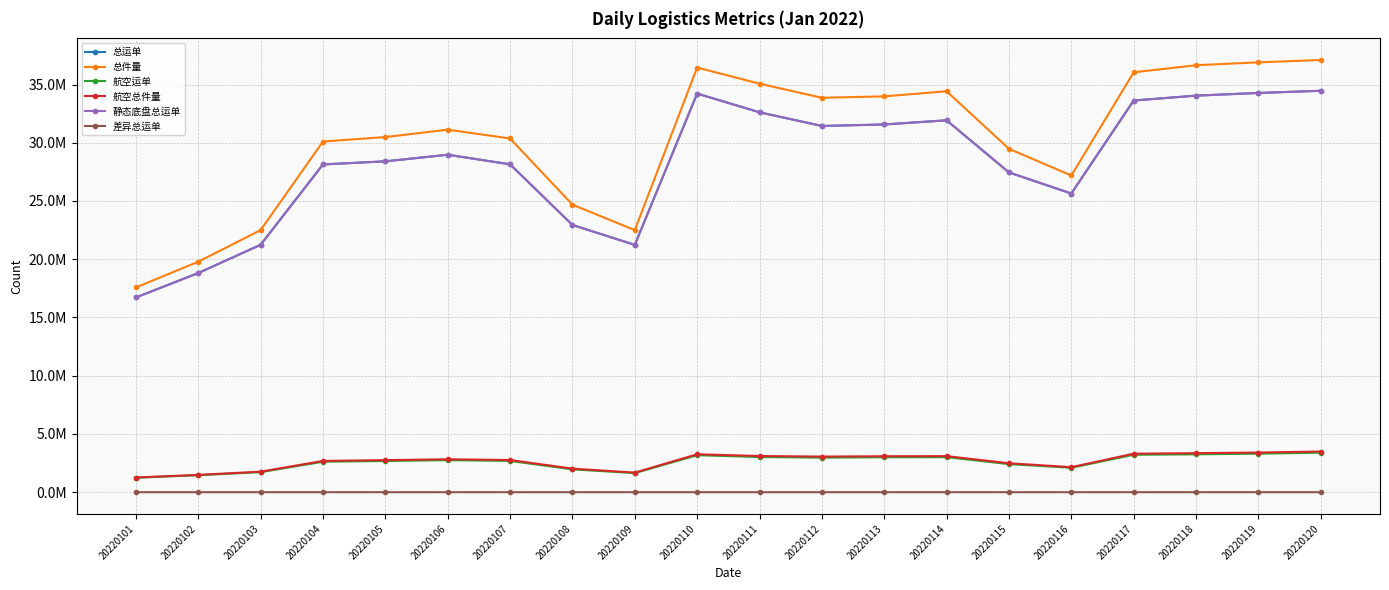

What is the average value of the 航空运单 series?

2580406